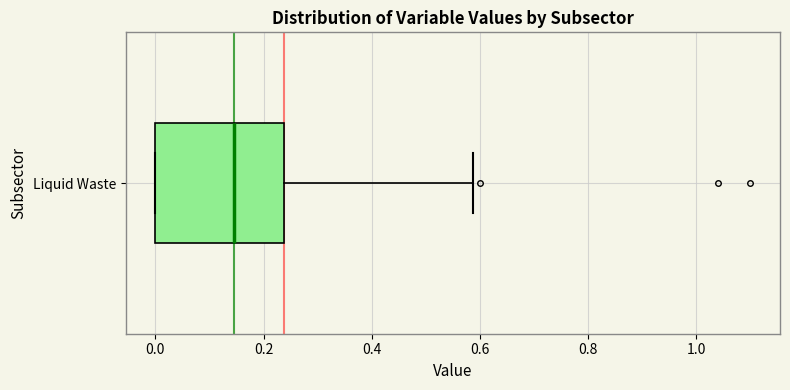

Transcribe this box plot: give where the median line is, the range the box spans, and where the two whiskers end, as read against the x-axis. The values are not printed on the chart, so give them approximately, as read against the axis.

median 0.14, box 0.00 to 0.24, whiskers 0.00 to 0.58